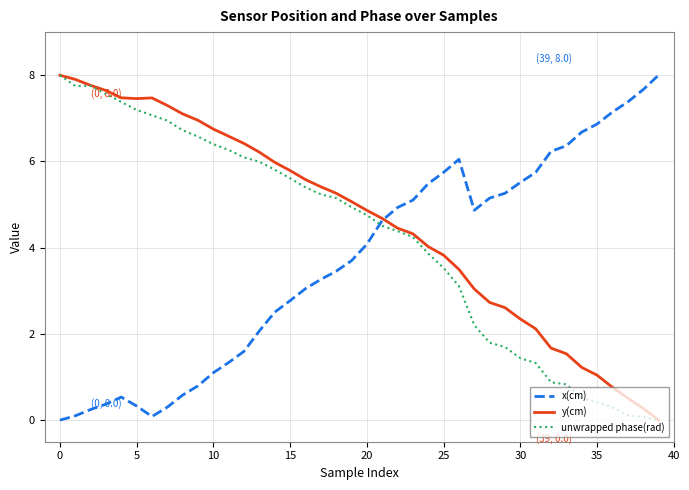

Rank the series by their average value, from lowest to highest.

x(cm), unwrapped phase(rad), y(cm)